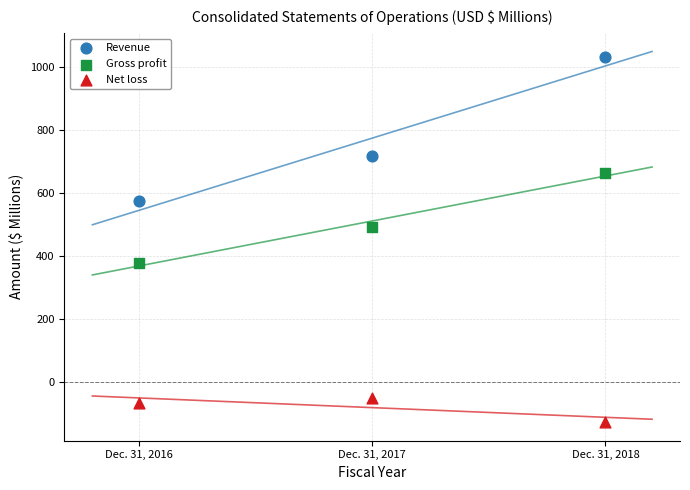

In the Net loss series, what Y value is closest to -88?

-65.6